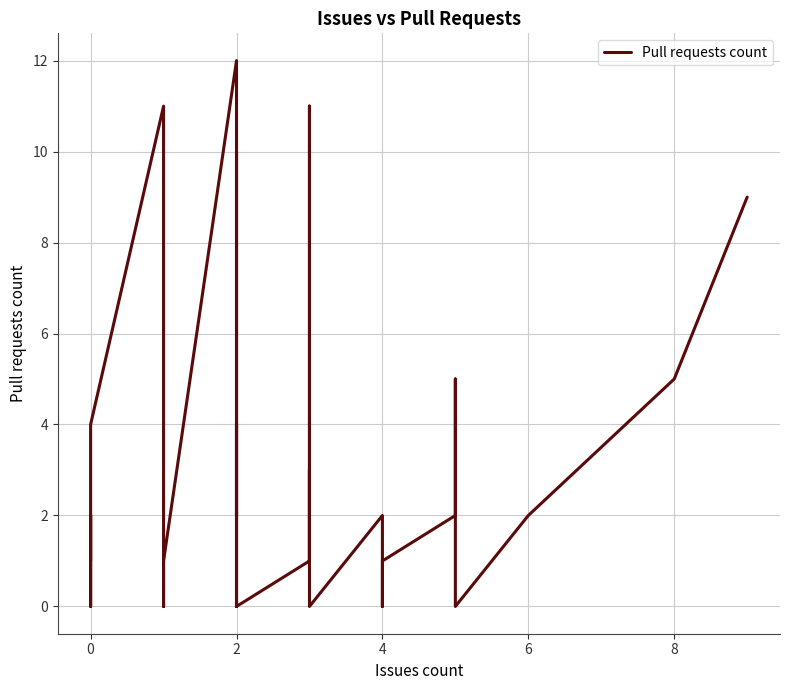

How many data points are less than 1?

16